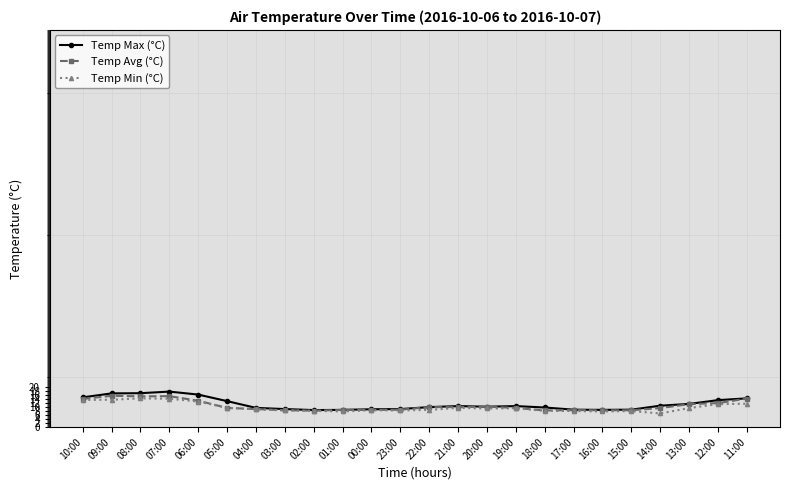

What is the maximum value shown in the chart?

17.9